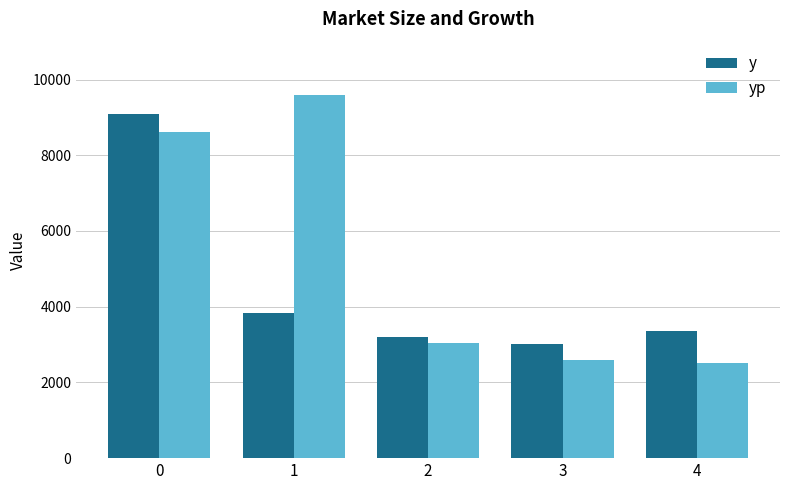

What is the greatest value displayed?

9594.9